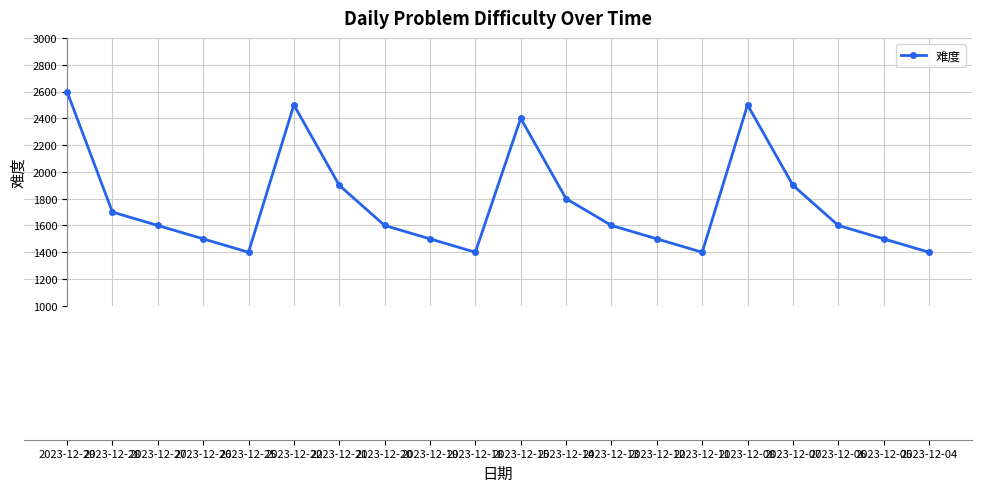

Count the number of categories in the chart.

20